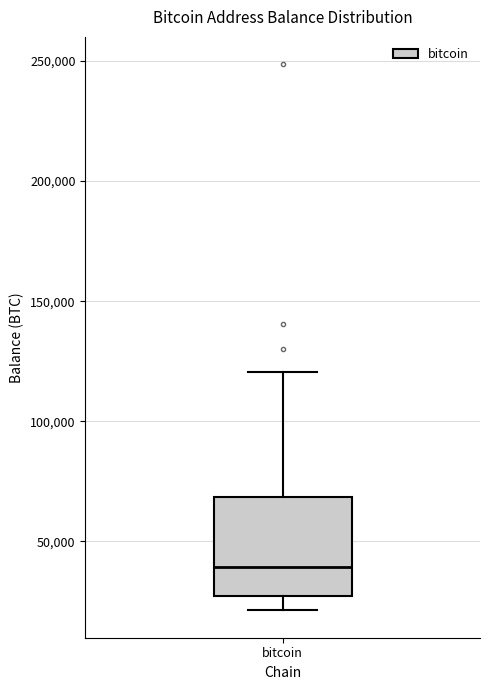

Read this box plot against the y-axis: the position of the median line, the range covered by the box, and the ends of both whiskers. The values are not printed on the chart, so give them approximately, as read against the axis.

median 40000, box 25000 to 70000, whiskers 20000 to 120000